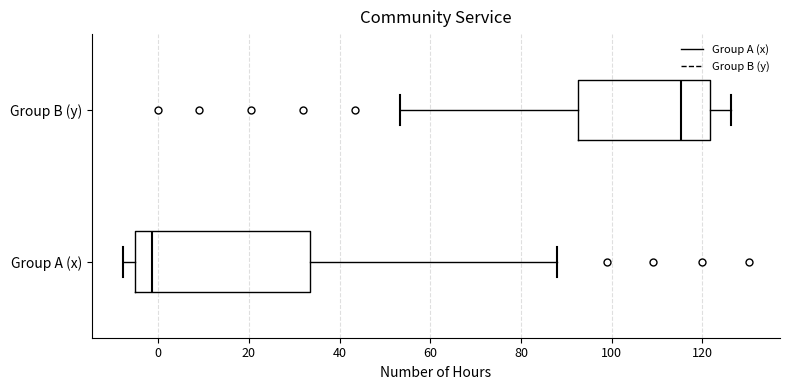

Where does the median line of the box for Group B (y) sit on the x-axis? The values are not printed on the chart, so give them approximately, as read against the axis.

116